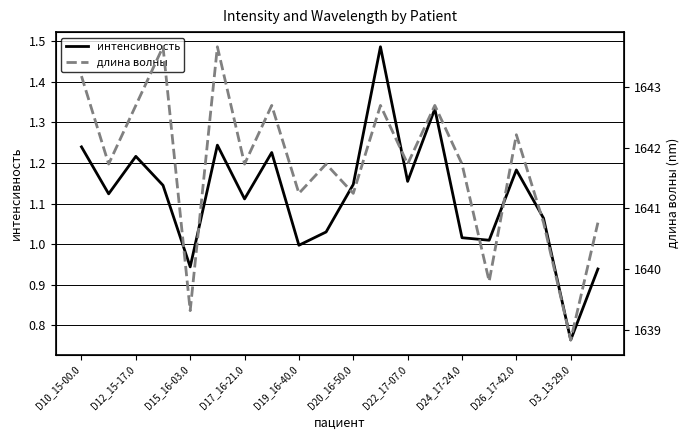

Which series has the largest range (max minus min)?

длина волны